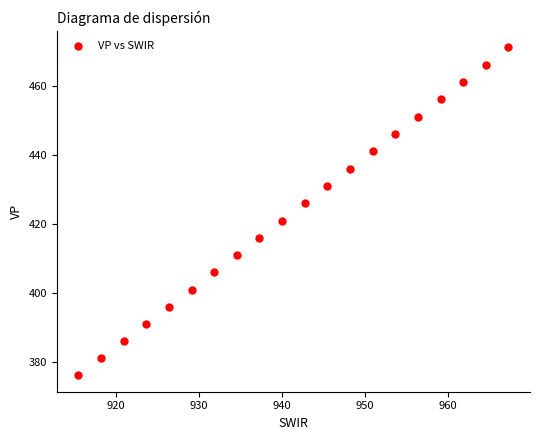

What is the range of X values (max minus min)?

51.7